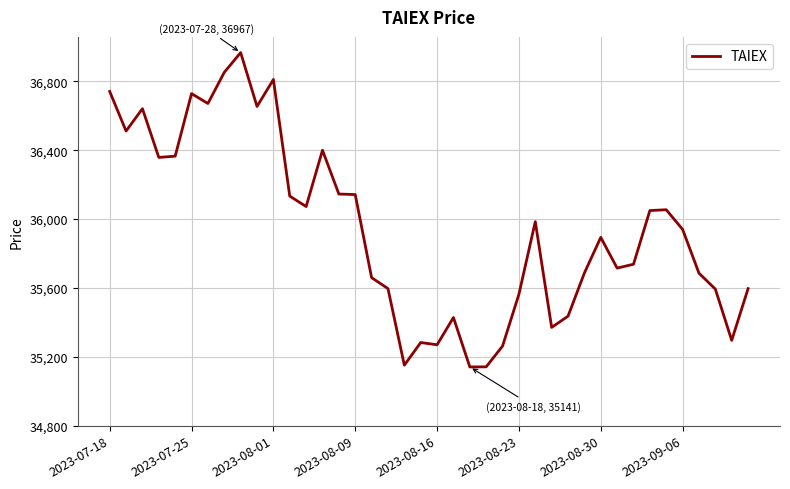

What is the sum of all values?

1437729.8